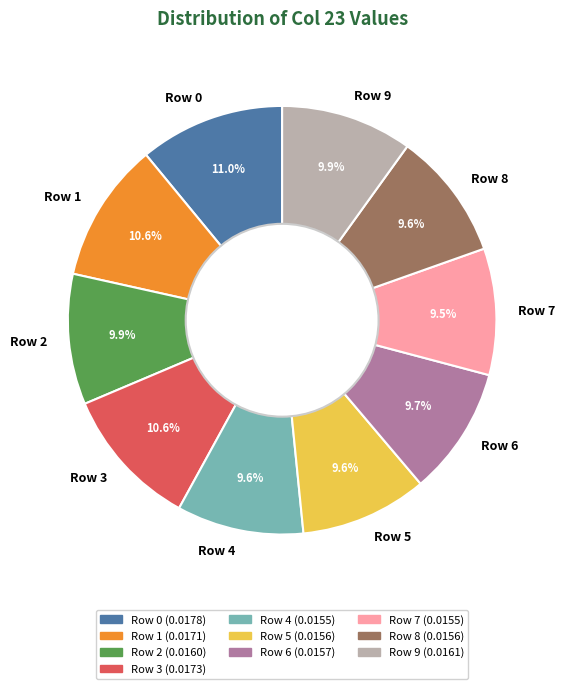

What percentage do Row 8 and Row 0 together represent?

20.6%